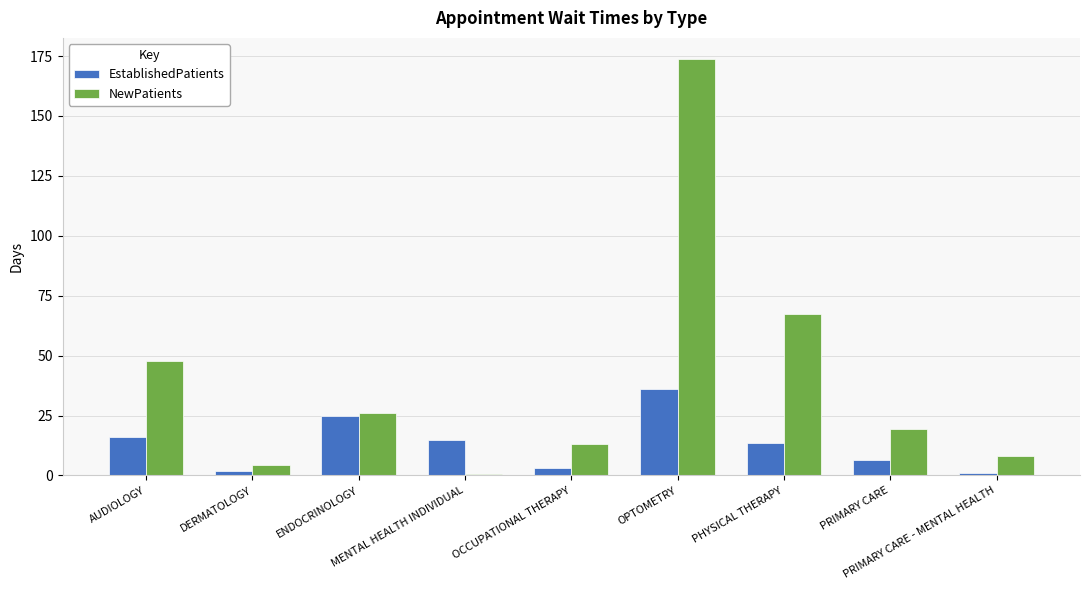

What is the highest value of the NewPatients series?

173.9